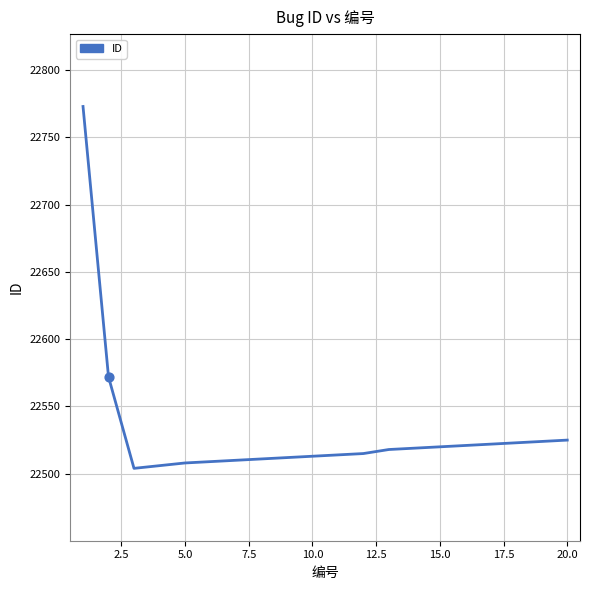

What is the maximum value shown in the chart?

22773